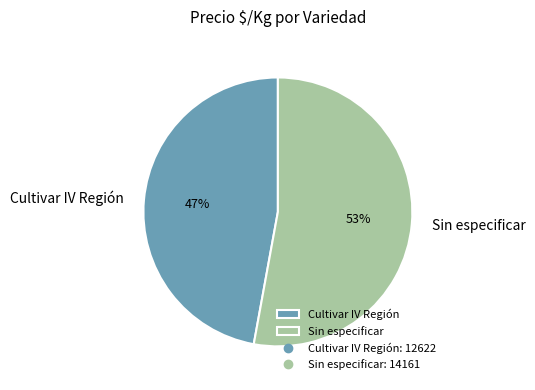

Is there a majority slice in this chart?

Yes